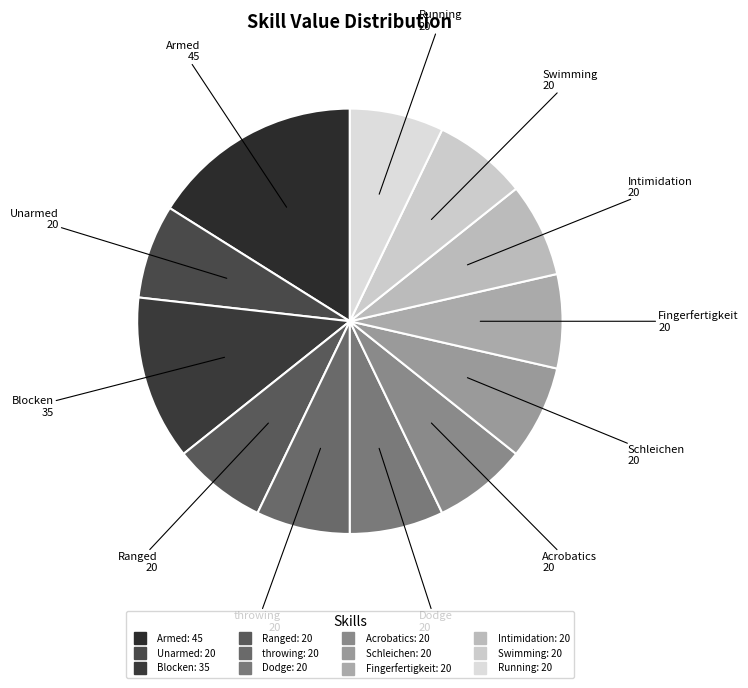

True or false: Swimming accounts for 7% of the total.

True